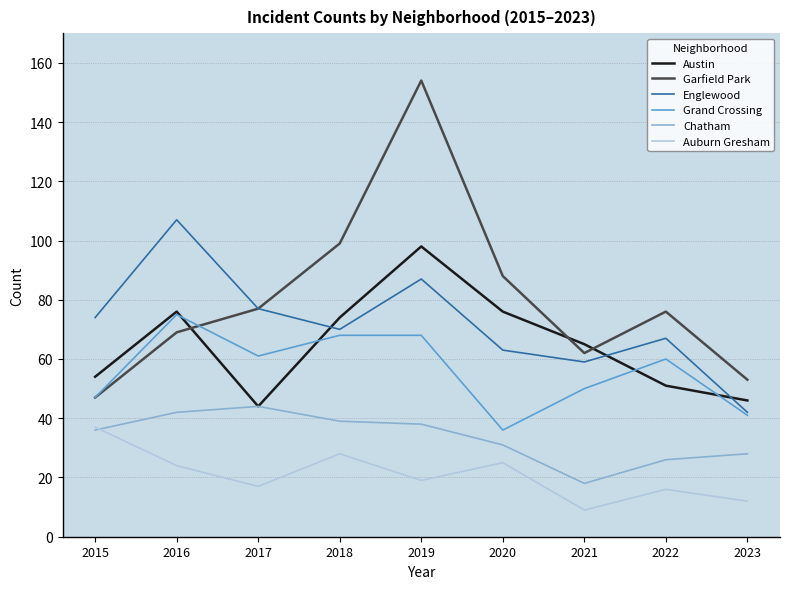

Between which two adjacent categories do Austin and Englewood first intersect?

2017 and 2018